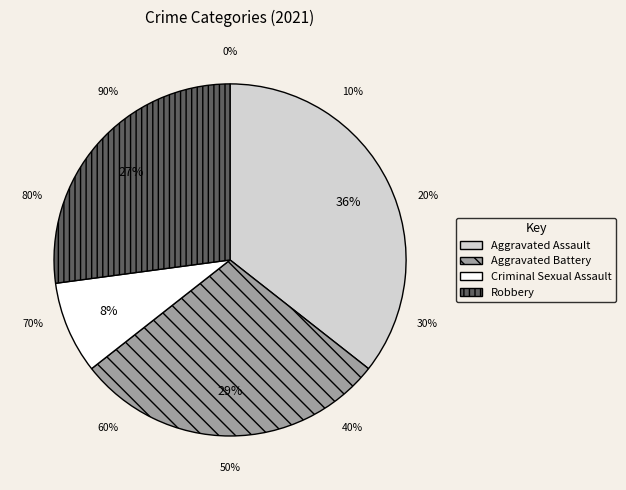

Does Robbery represent more than half of the total?

No